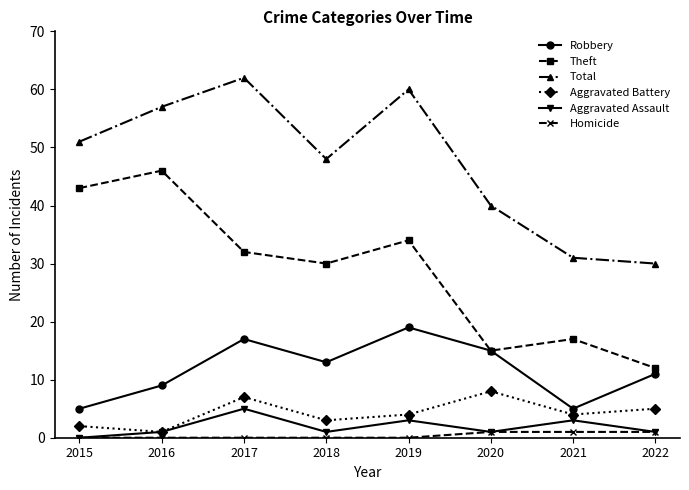

True or false: Robbery and Aggravated Assault cross at least once.

False